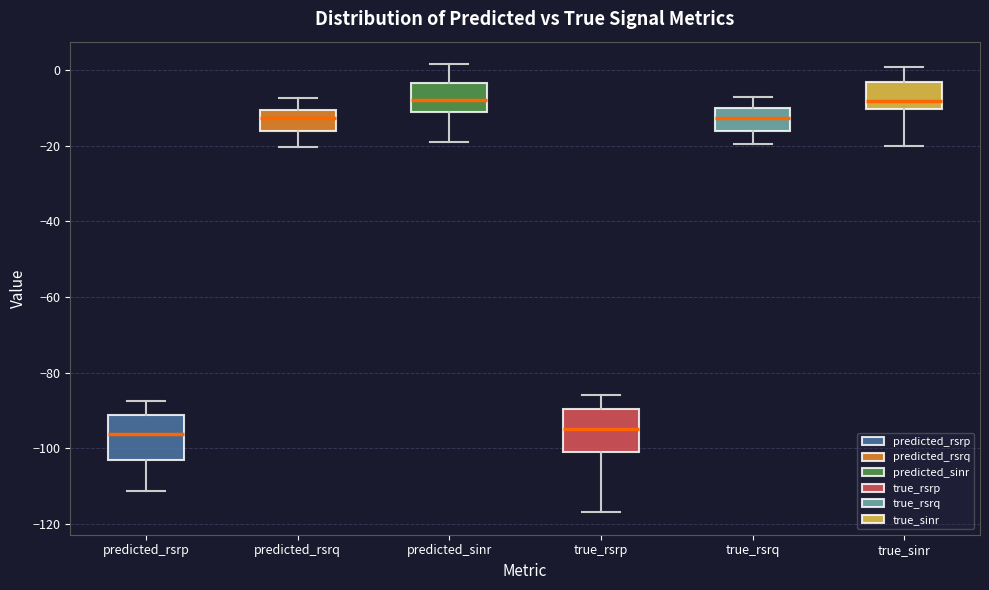

Where does the lower whisker of the box for predicted_rsrp end on the y-axis? The values are not printed on the chart, so give them approximately, as read against the axis.

-112